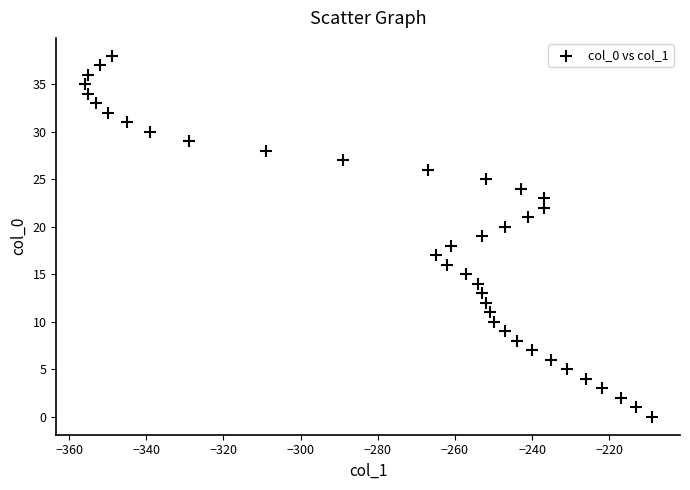

What is the range of X values (max minus min)?

147